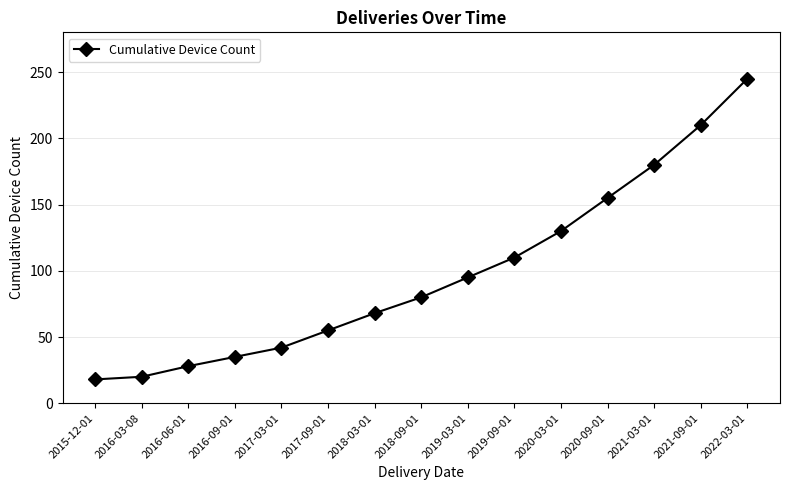

How many distinct data groups are displayed?

1